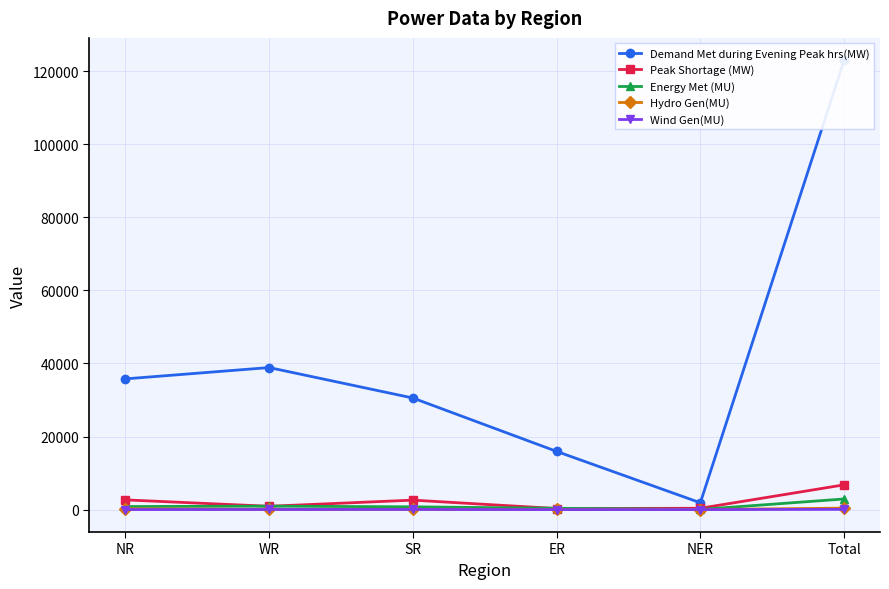

How many lines are shown in the chart?

5